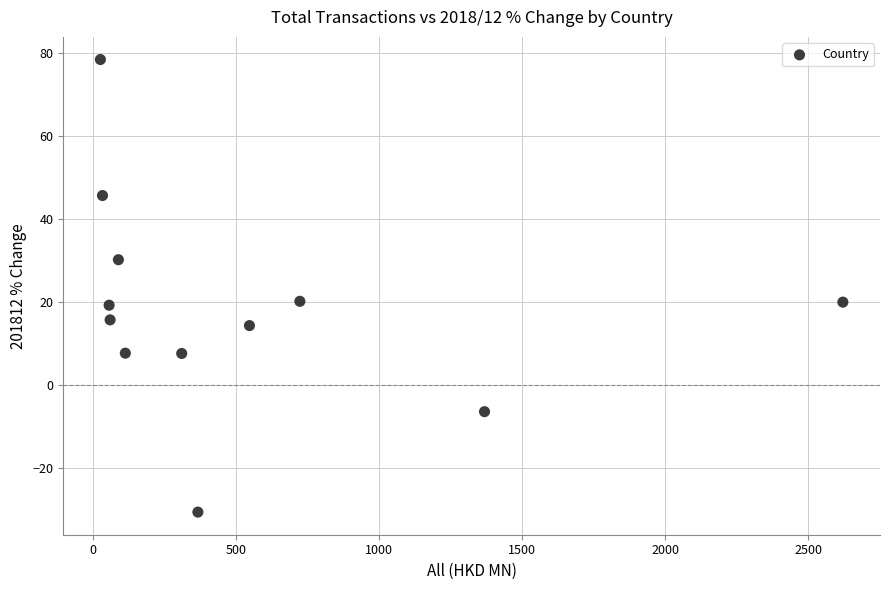

What is the average Y value?

18.5